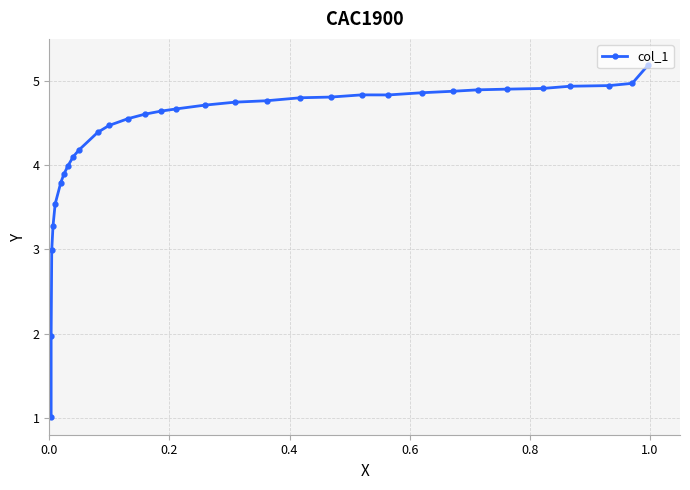

How many distinct data groups are displayed?

1